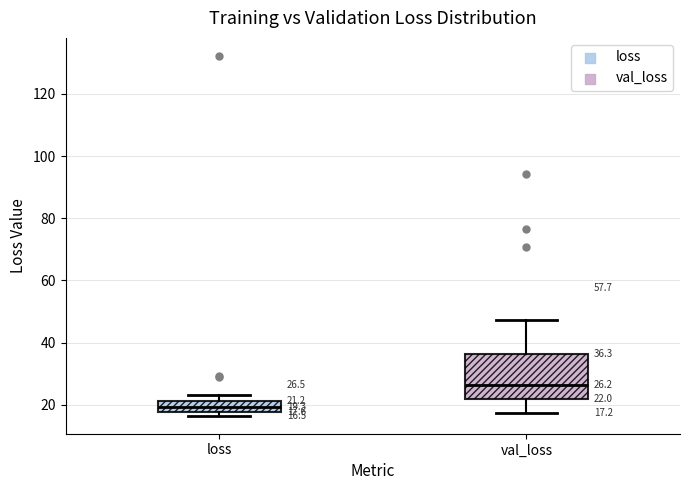

Which box is the tallest, from its lower edge to its upper edge?

val_loss